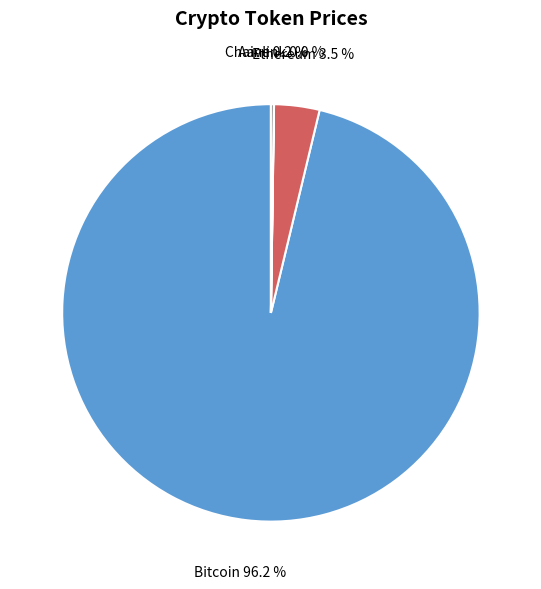

Which has a higher value, Bitcoin or Ethereum?

Bitcoin